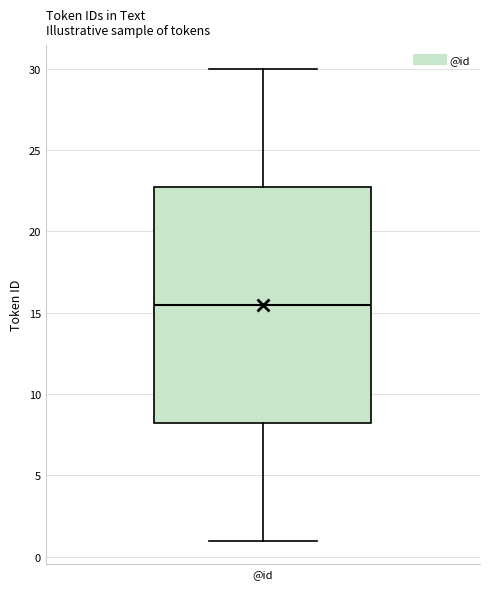

Read this box plot against the y-axis: the position of the median line, the range covered by the box, and the ends of both whiskers. The values are not printed on the chart, so give them approximately, as read against the axis.

median 15.5, box 8.5 to 23.0, whiskers 1.0 to 30.0